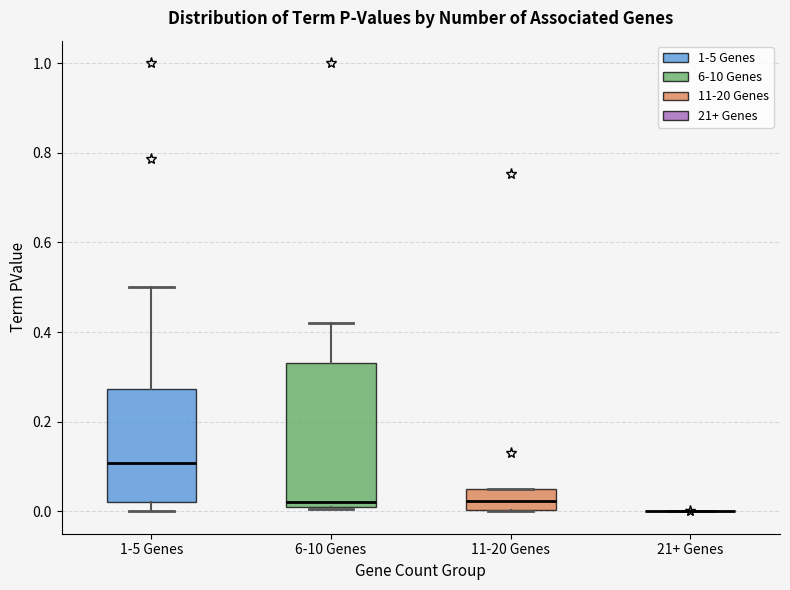

Reading left to right, read every box against the y-axis: the position of its median line, the range the box covers, and the ends of its whiskers. The values are not printed on the chart, so give them approximately, as read against the axis.

1-5 Genes: median 0.10, box 0.02 to 0.28, whiskers 0.00 to 0.50
6-10 Genes: median 0.02, box 0.00 to 0.34, whiskers 0.00 to 0.42
11-20 Genes: median 0.02, box 0.00 to 0.06, whiskers 0.00 to 0.06
21+ Genes: box collapsed to a line at 0.00, whiskers 0.00 to 0.00